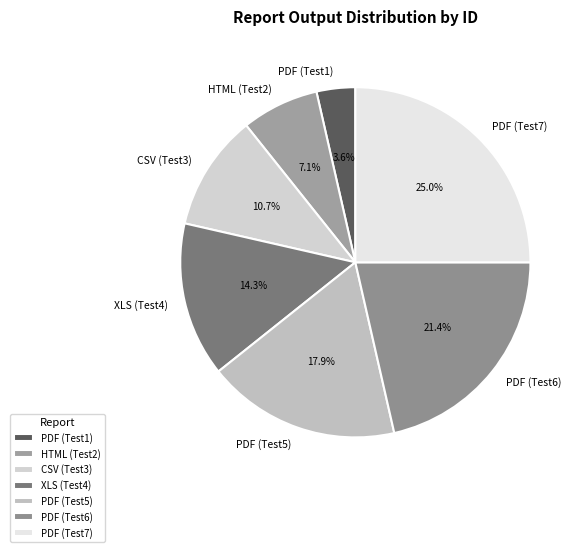

To the nearest percent, what is the difference between the PDF (Test1) and PDF (Test6) slice percentages?

18%